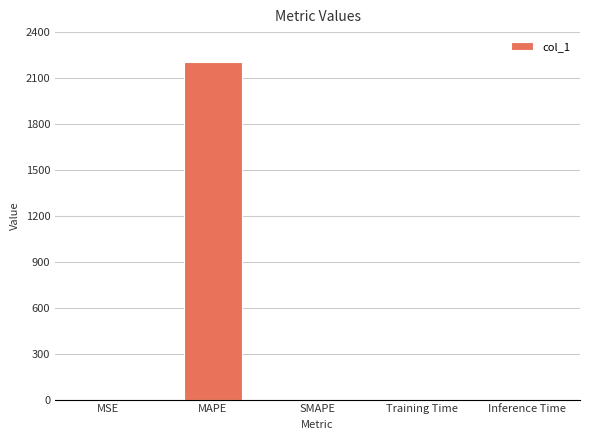

The chart shows a value of 0.0 at Inference Time. True or false?

True